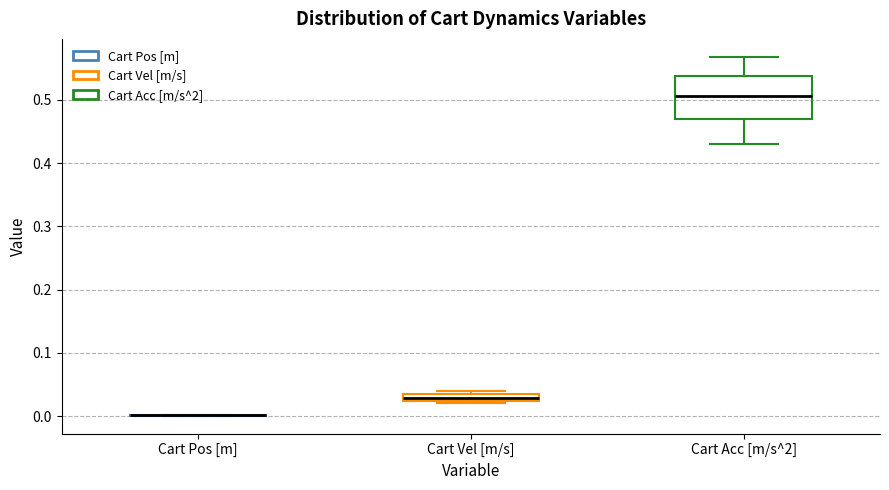

Which box is the tallest, from its lower edge to its upper edge?

Cart Acc [m/s^2]